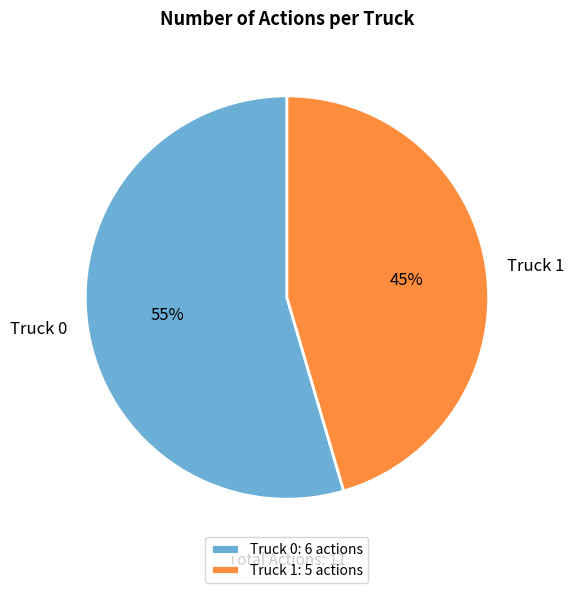

Does Truck 1 account for over 50% of the chart?

No